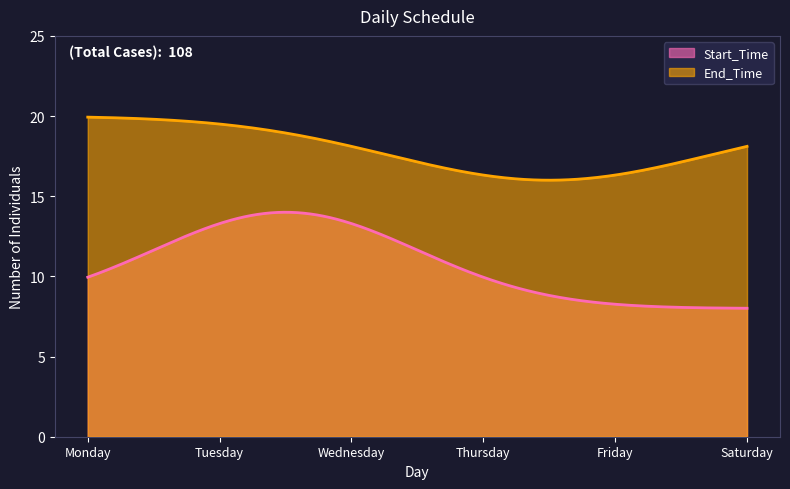

True or false: End_Time and Start_Time intersect in this chart.

False